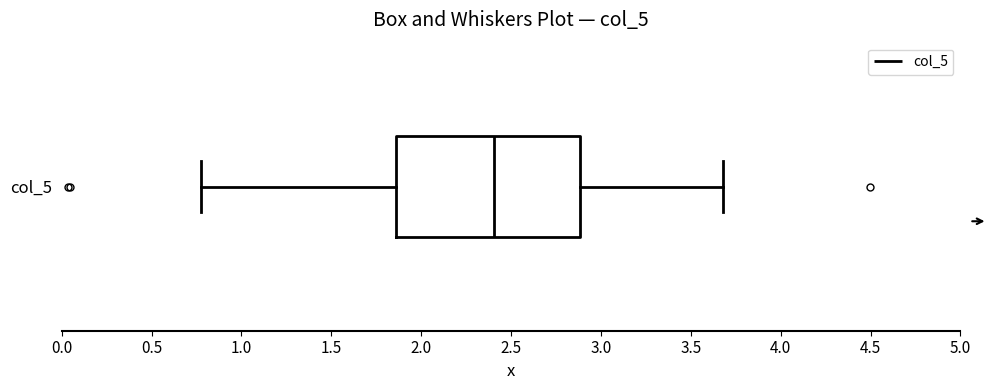

Read this box plot against the x-axis: the position of the median line, the range covered by the box, and the ends of both whiskers. The values are not printed on the chart, so give them approximately, as read against the axis.

median 2.40, box 1.85 to 2.90, whiskers 0.75 to 3.70